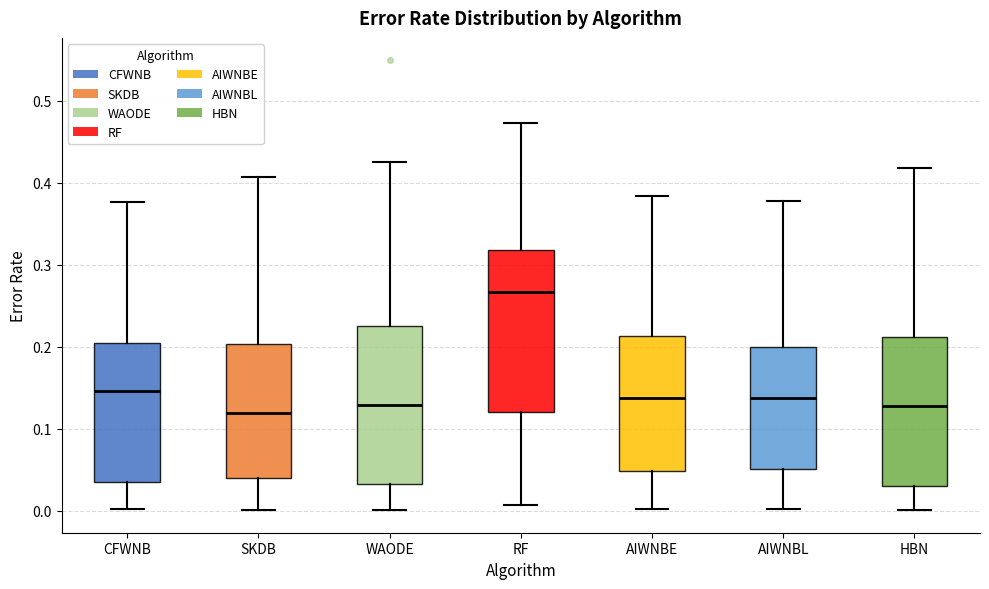

Which box's median line is the highest?

RF